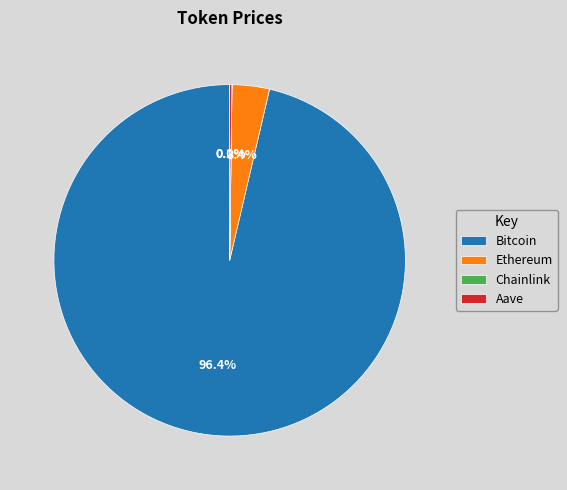

The Bitcoin slice represents 96% of the pie. True or false?

True